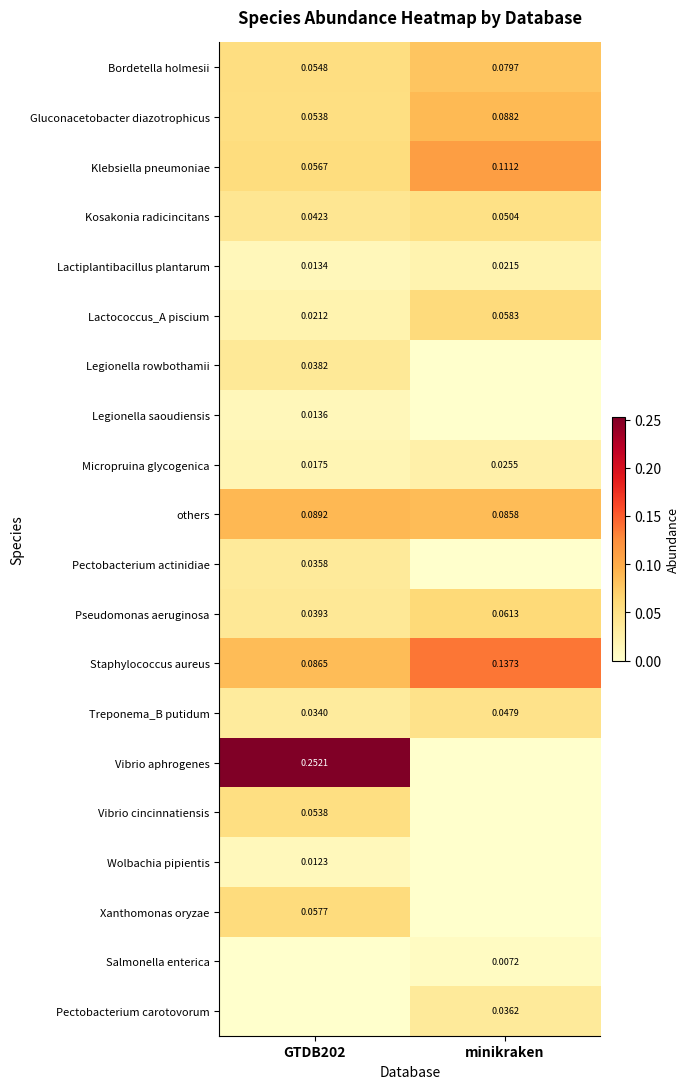

Which category has the highest value in the Klebsiella pneumoniae series?

minikraken